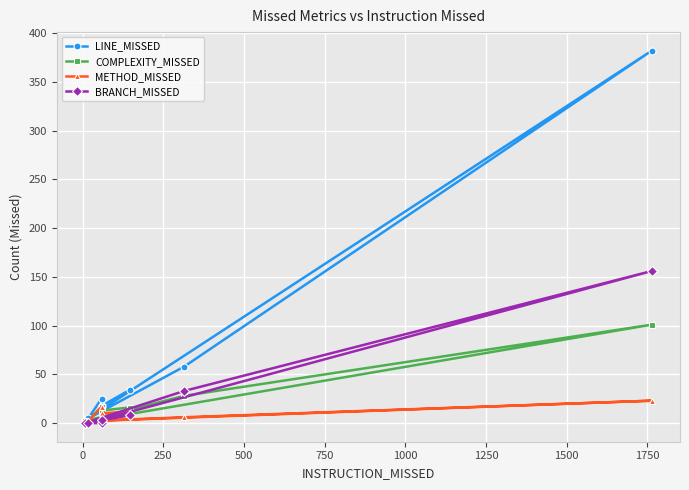

Which series has the widest spread of values?

LINE_MISSED